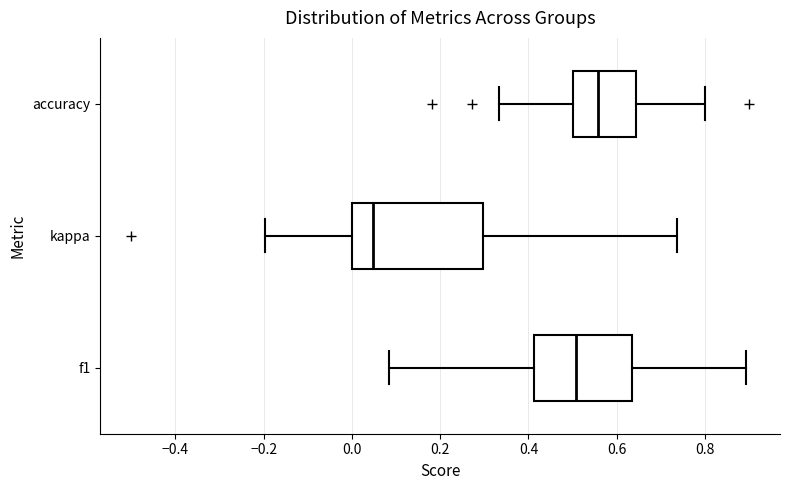

Which box is the widest, from its left edge to its right edge?

kappa